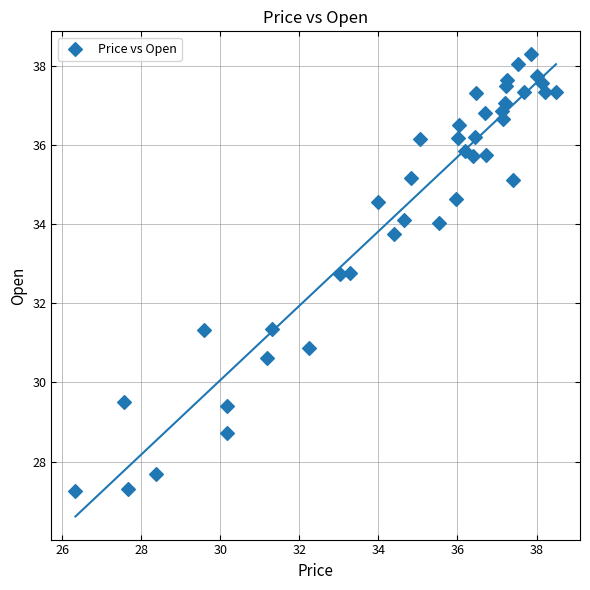

What is the range of X values (max minus min)?

12.2